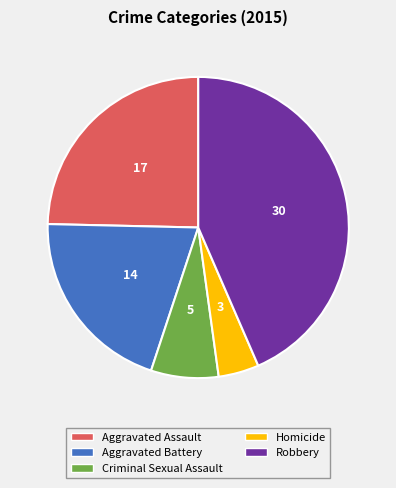

True or false: Robbery accounts for 43% of the total.

True